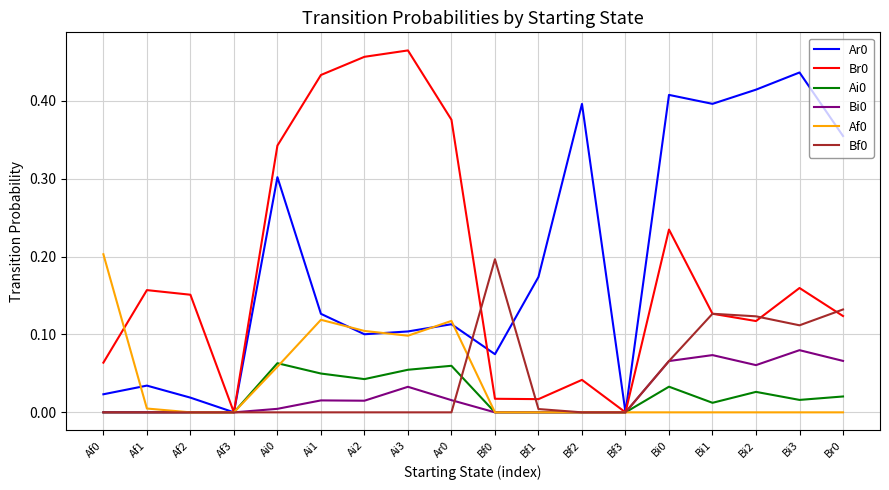

True or false: Bf0 has a value of 0.2 at Bi3.

False